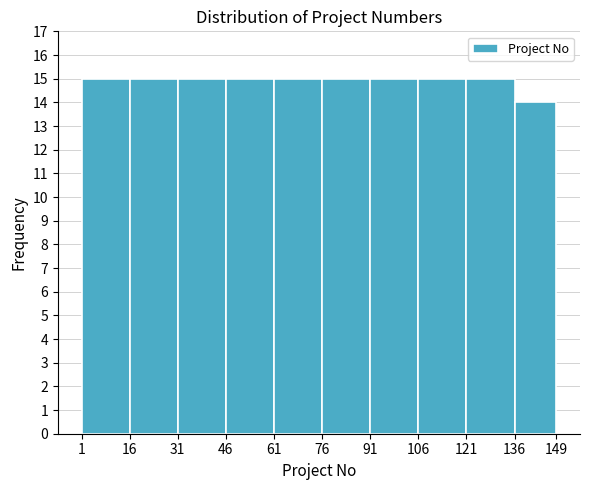

What is the height of the bar covering 136 to 149 on the x-axis? The values are not printed on the chart, so give them approximately, as read against the axis.

14